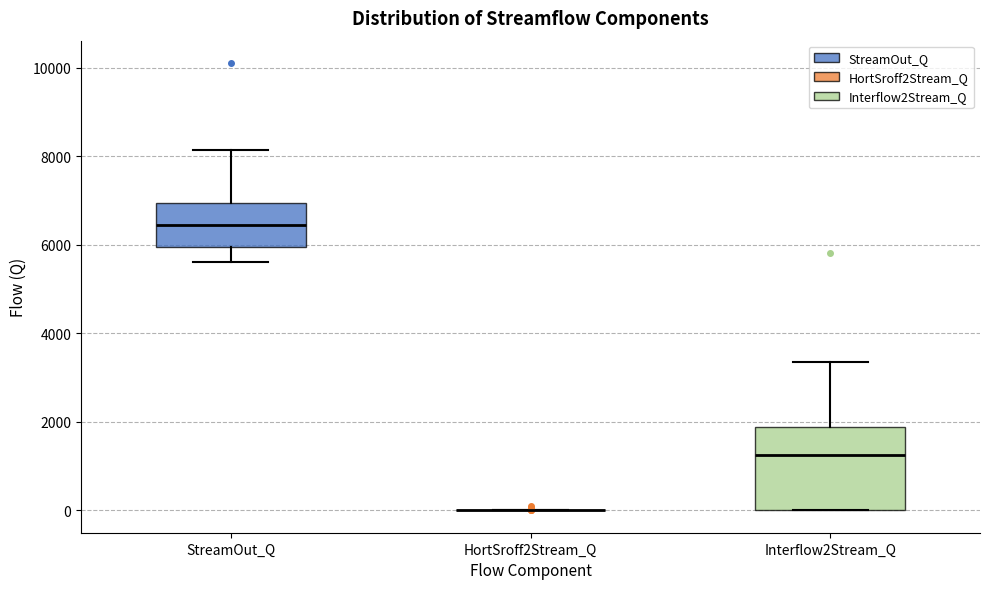

Reading left to right, transcribe this box plot: for each box, give where its median line is, the range the box spans, and where its two whiskers end, as read against the y-axis. The values are not printed on the chart, so give them approximately, as read against the axis.

StreamOut_Q: median 6400, box 6000 to 7000, whiskers 5600 to 8200
HortSroff2Stream_Q: box collapsed to a line at 0, whiskers 0 to 0
Interflow2Stream_Q: median 1200, box 0 to 1800, whiskers 0 to 3400